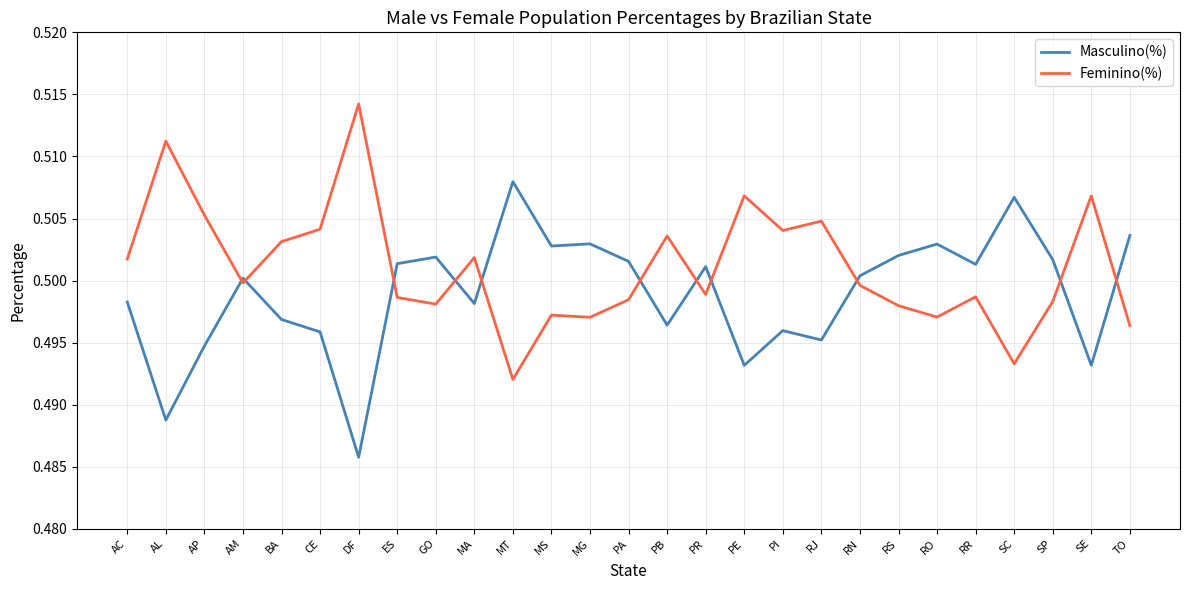

Which series has the largest total across all categories?

Feminino(%)